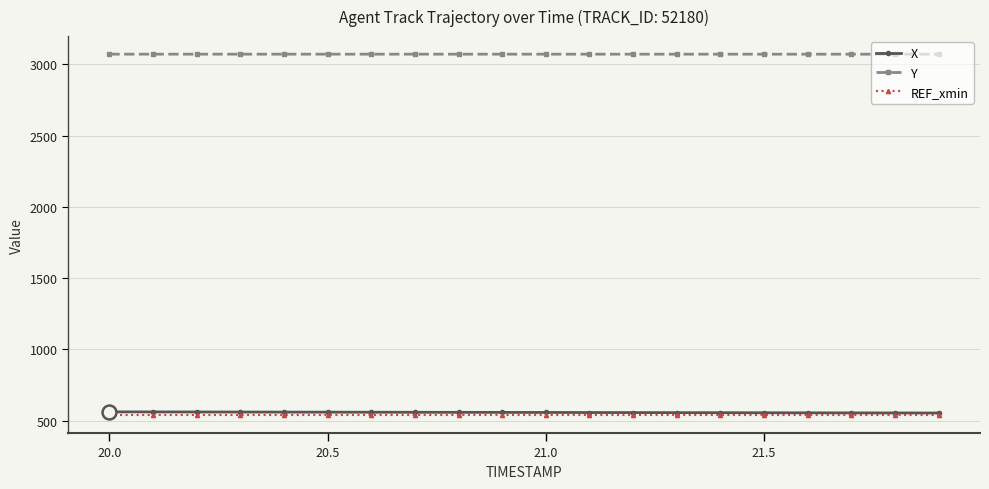

What is the difference between the maximum and minimum values in the X series?

8.1